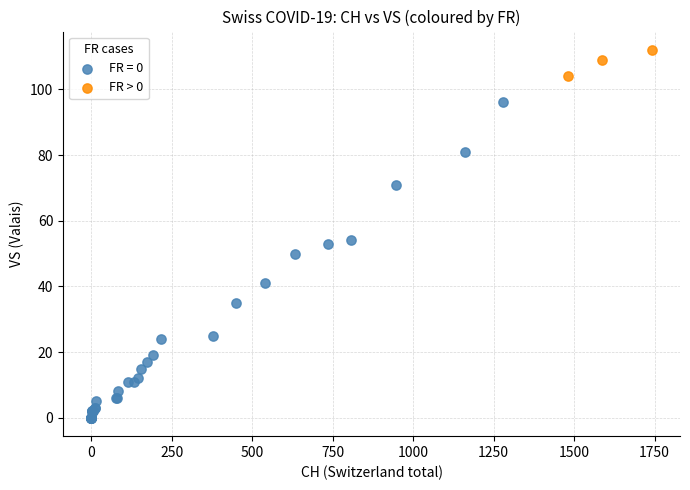

Which series reaches the maximum Y coordinate?

FR > 0